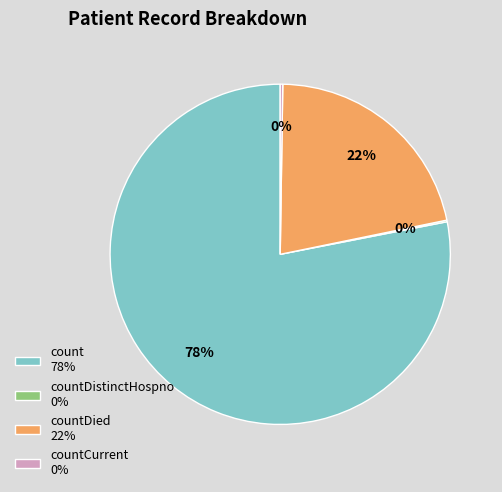

Does any single category account for the majority?

Yes